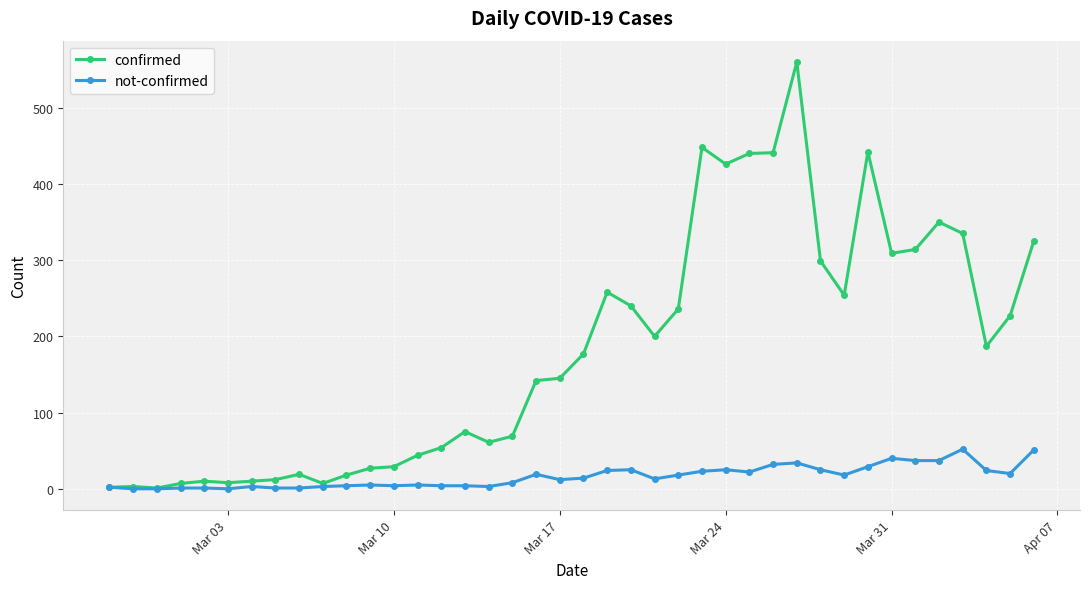

Count the number of data series in this chart.

2